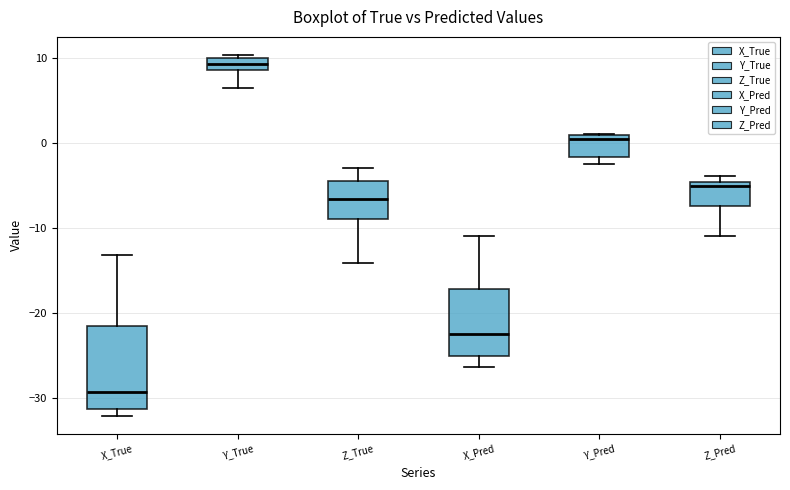

Which box is the tallest, from its lower edge to its upper edge?

X_True